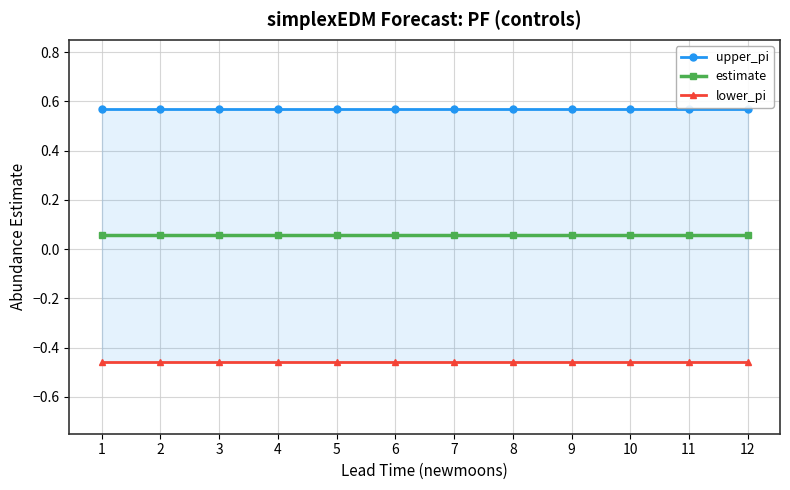

What is the difference between the highest and lowest values at 3?

1.0